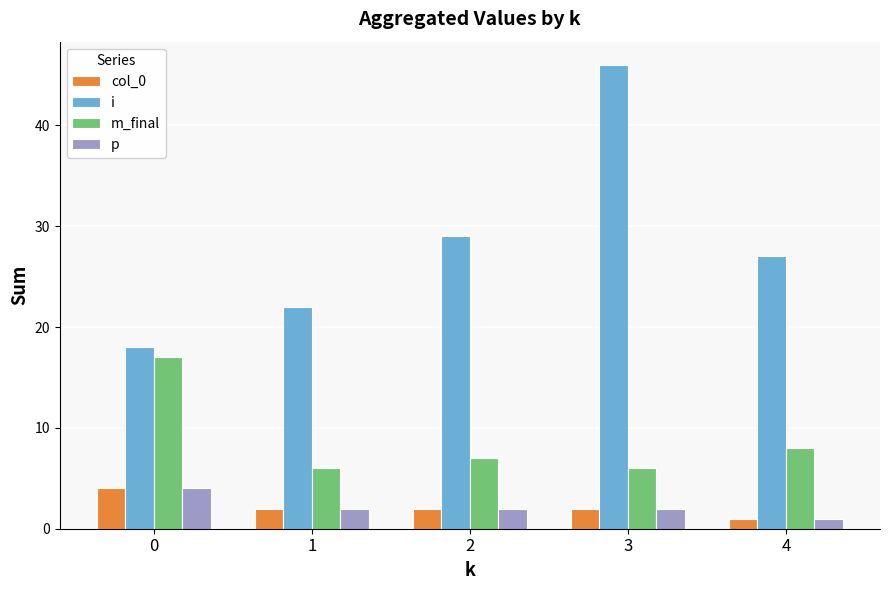

What is the difference between the col_0 values at 1 and 4?

1